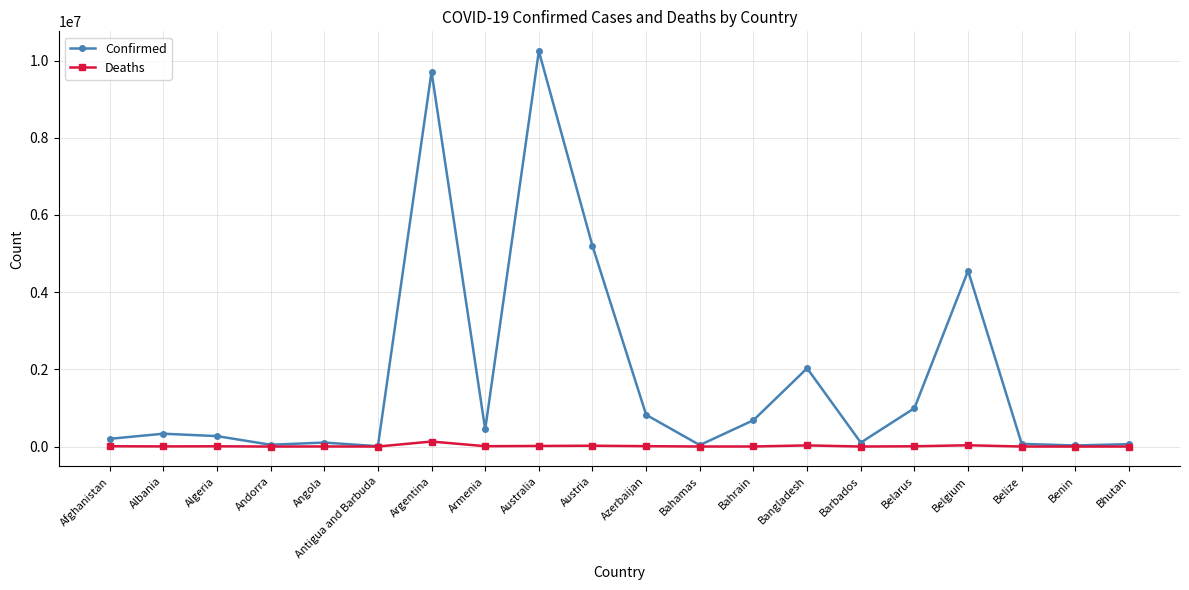

List the series in order of their peak value, highest first.

Confirmed, Deaths